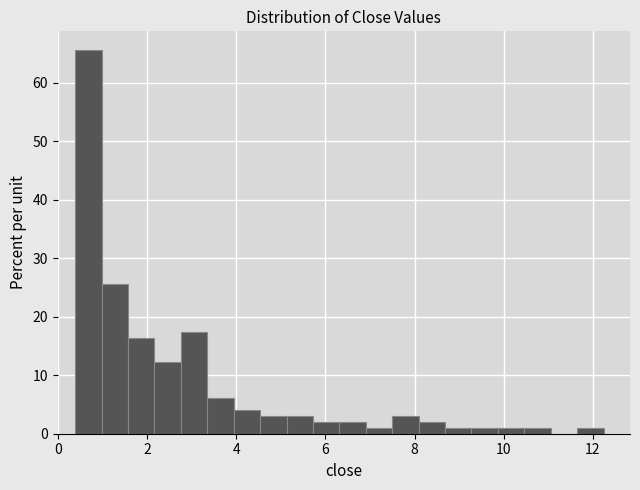

Around what value on the x-axis is the tallest bar? Give the approximate position of its centre, as read against the axis.

0.6